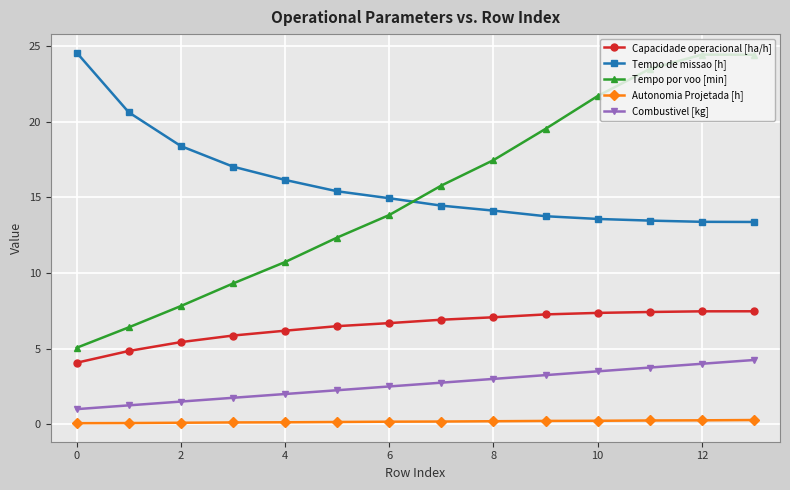

What is the value of the Tempo de missao [h] point at the 3rd from the left?

18.4